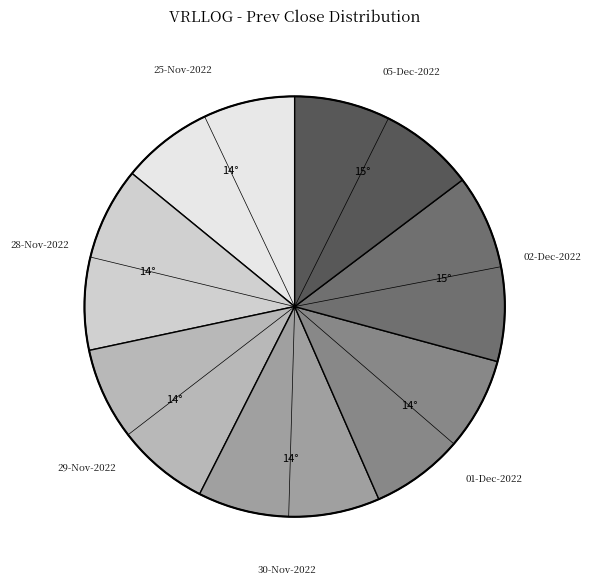

True or false: 05-Dec-2022 accounts for 27% of the total.

False